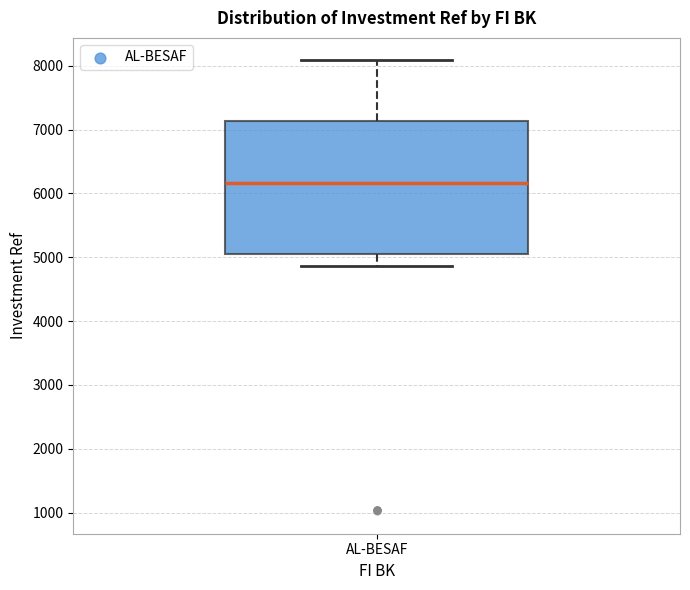

Read this box plot against the y-axis: the position of the median line, the range covered by the box, and the ends of both whiskers. The values are not printed on the chart, so give them approximately, as read against the axis.

median 6200, box 5100 to 7100, whiskers 4900 to 8100